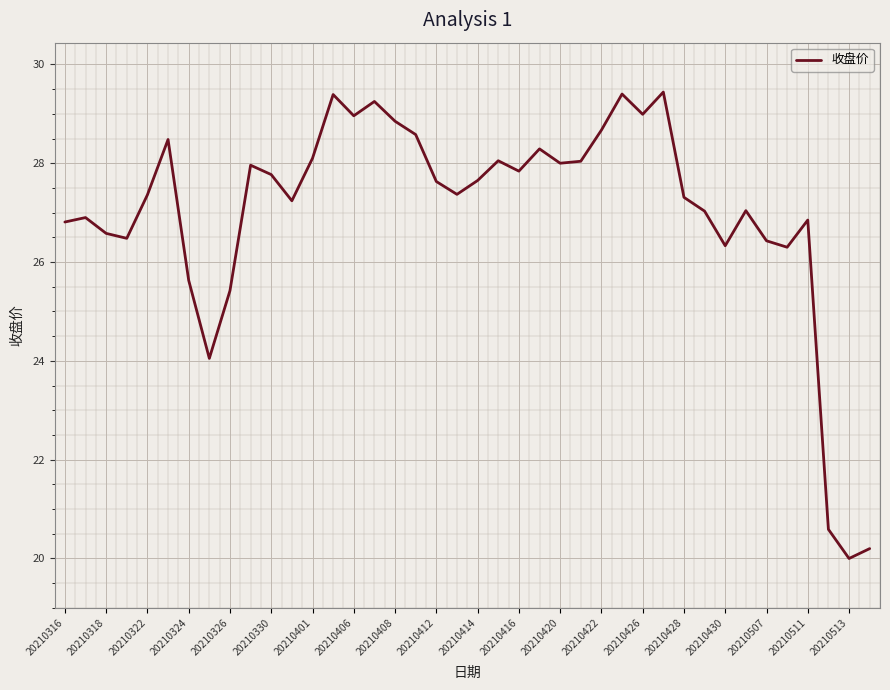

What is the difference between the maximum and minimum values?

9.4